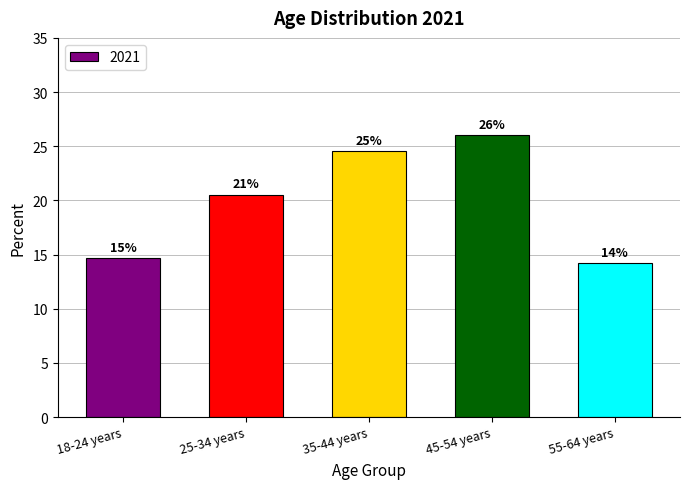

Are the bars horizontal?

No